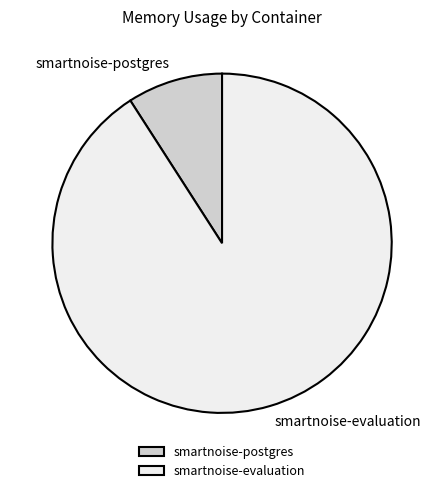

Does smartnoise-postgres account for over 50% of the chart?

No